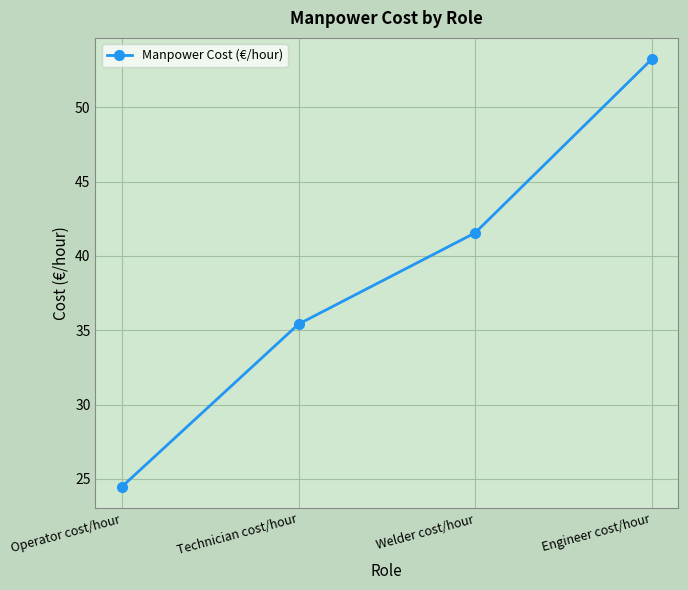

What is the average value?

38.7